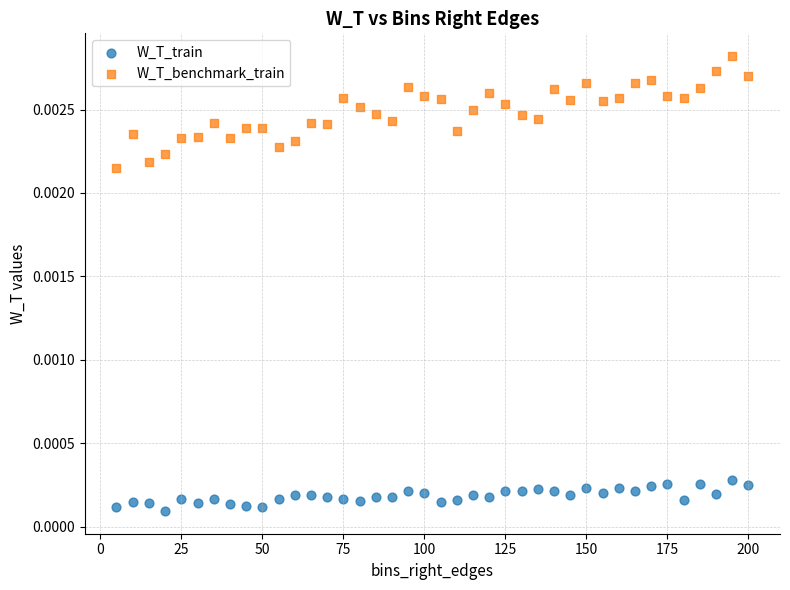

Which series contains the lowest Y value?

W_T_train